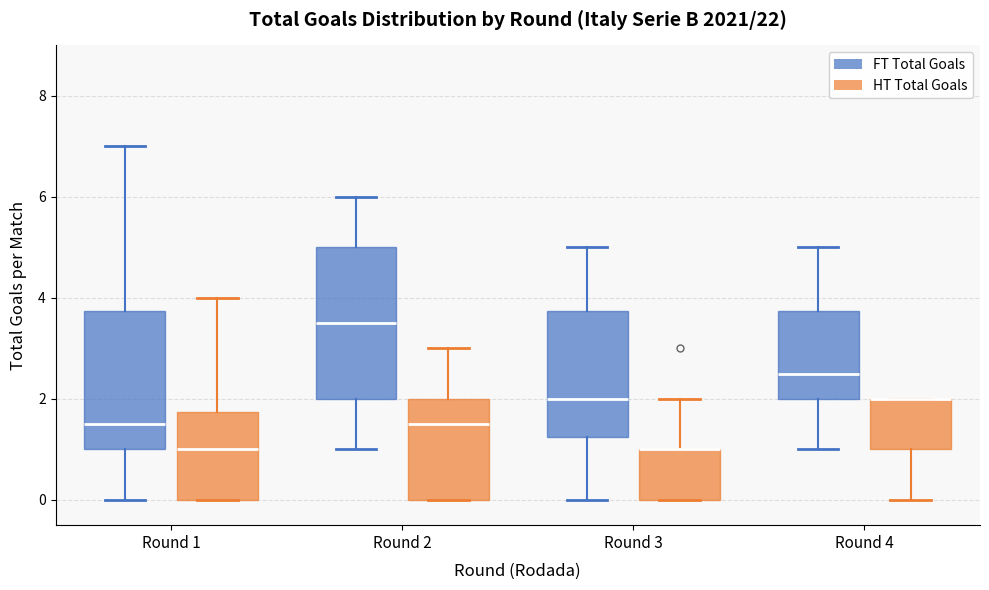

Where does the lower whisker of the box for Round 4 (HT Total Goals) end on the y-axis? The values are not printed on the chart, so give them approximately, as read against the axis.

0.0